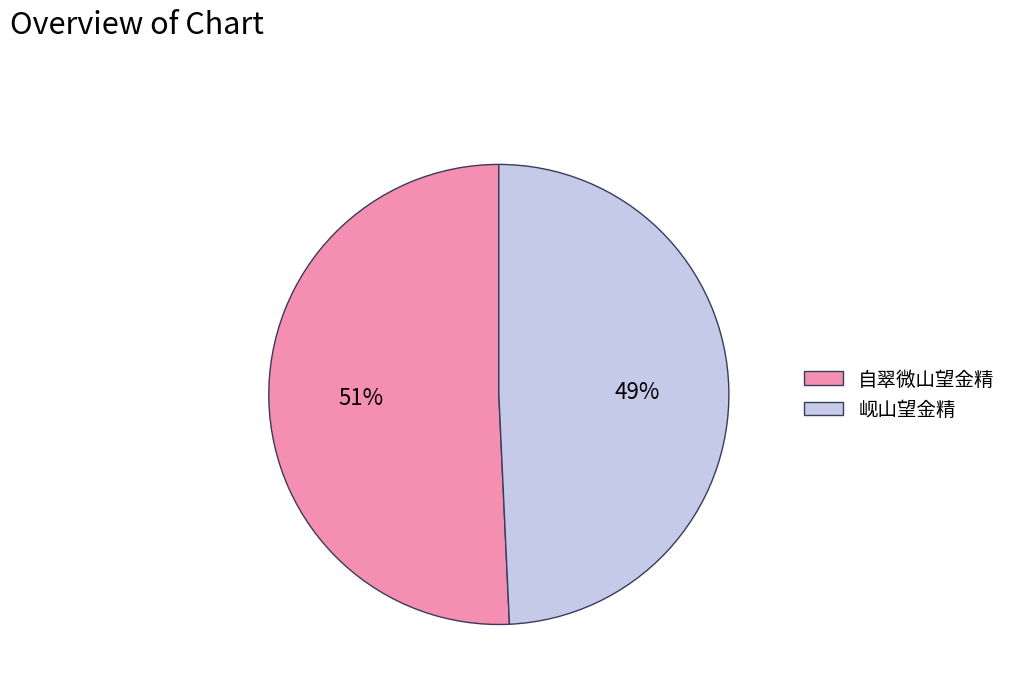

Is it true that 岘山望金精 is 49% of the pie?

True